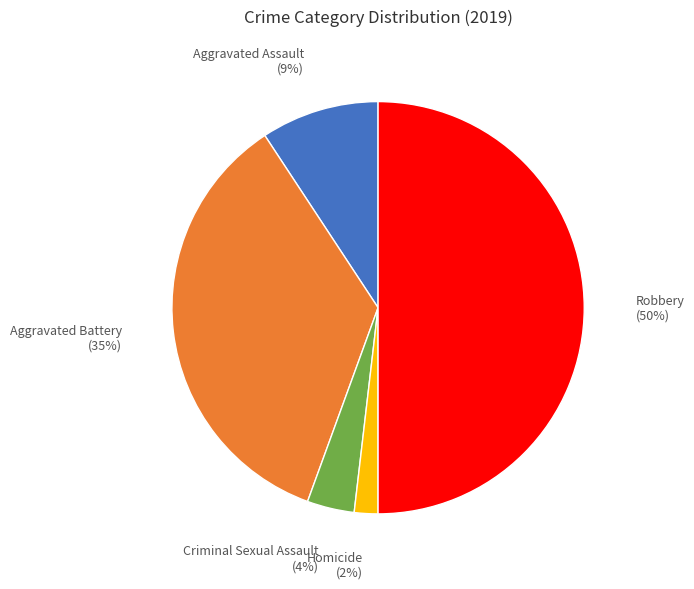

What percentage is the Robbery slice, to the nearest percent?

50%